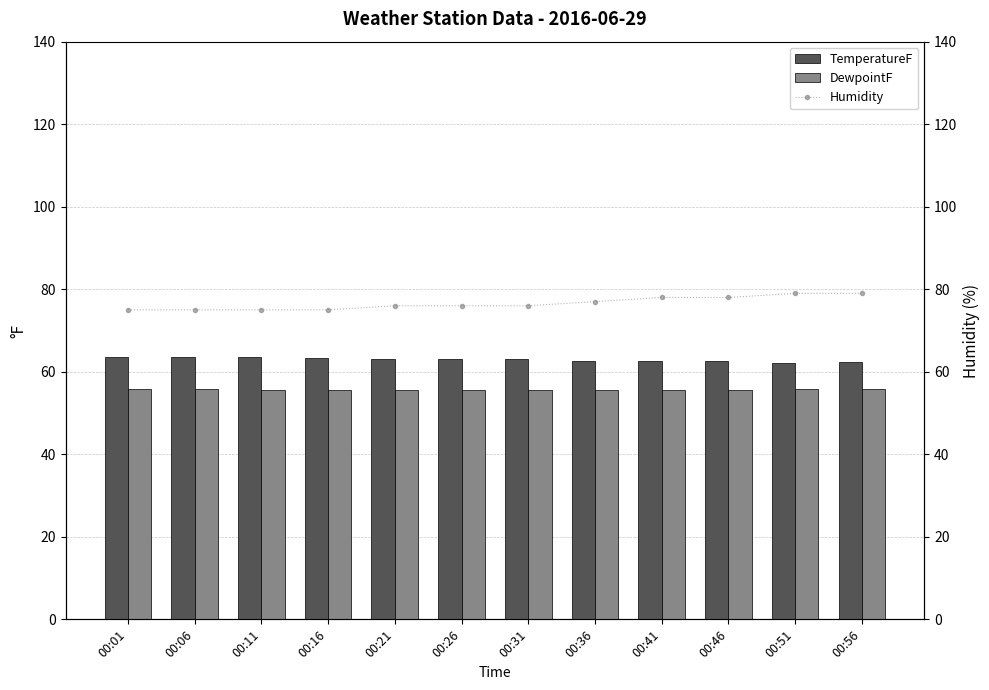

What is the value of the Humidity bar at the 4th from the left?

75.0